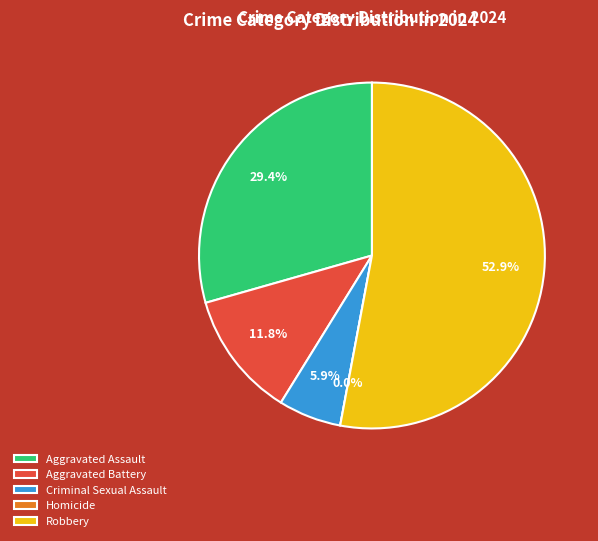

What is the change in value from Aggravated Assault to Robbery?

+4